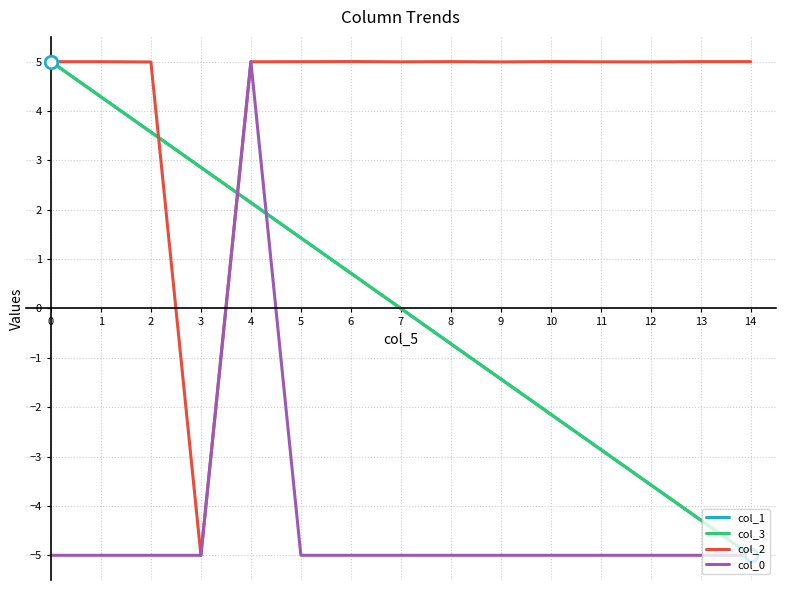

Is this an area chart (filled region under the line)?

No